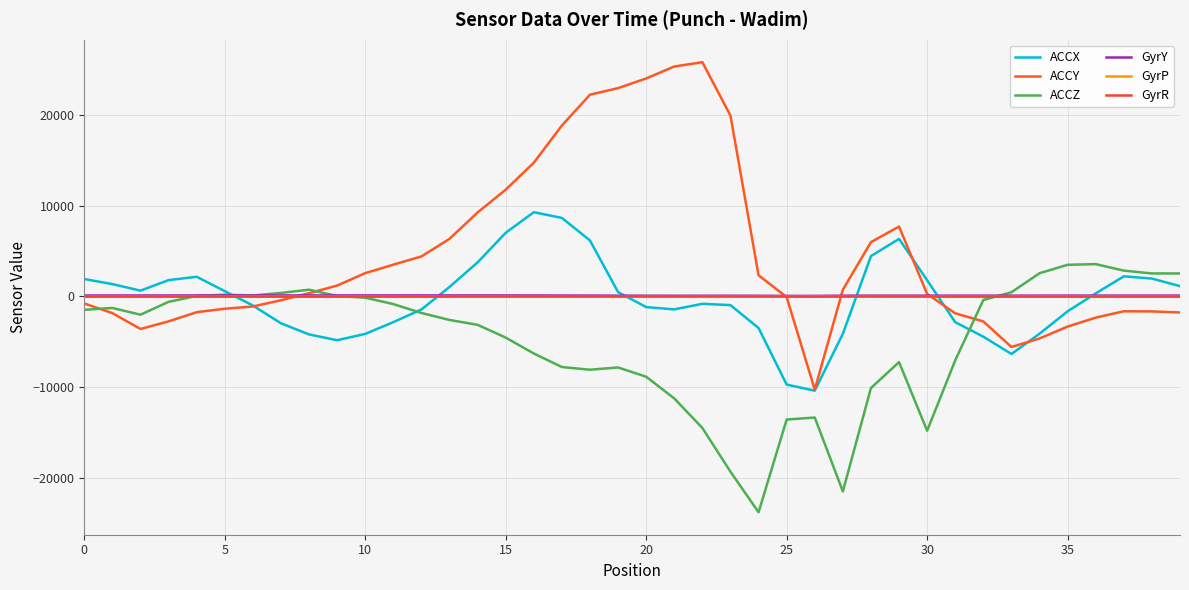

How many times do ACCY and GyrR cross each other?

4